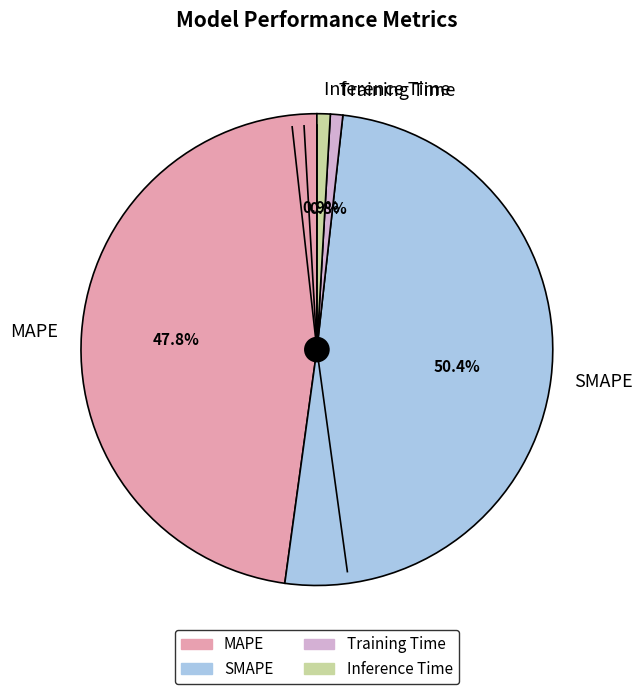

True or false: SMAPE accounts for 65% of the total.

False